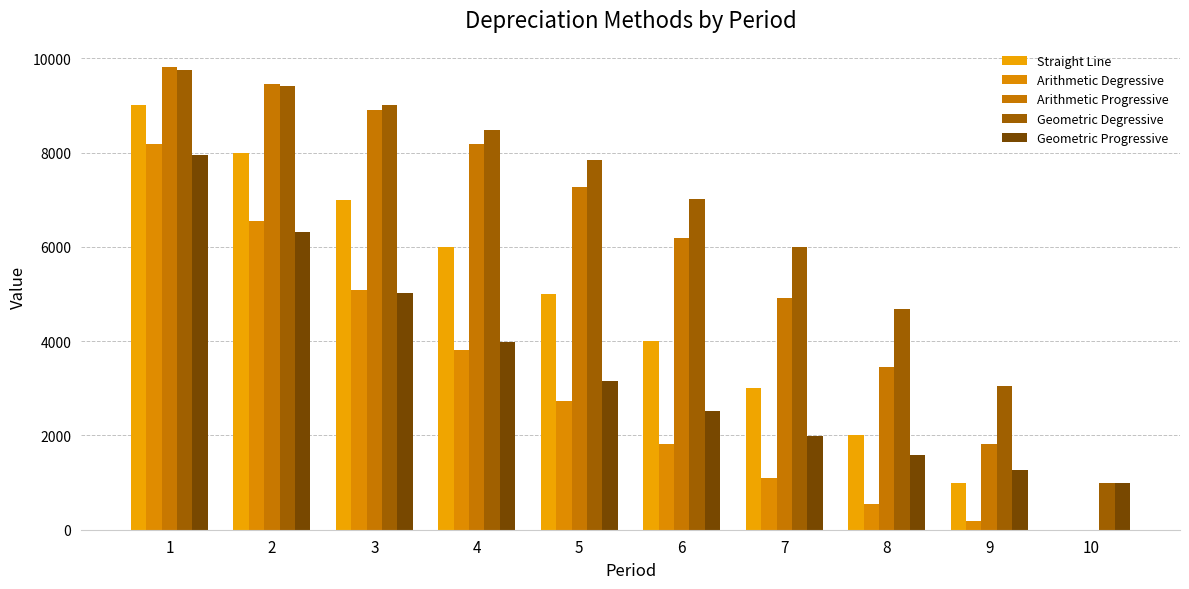

Reading left to right, transcribe all the data shown in this chart.

Straight Line: 1=9000.0	2=8000.0	3=7000.0	4=6000.0	5=5000.0	6=4000.0	7=3000.0	8=2000.0	9=1000.0	10=0.0
Arithmetic Degressive: 1=8181.8	2=6545.4	3=5090.9	4=3818.2	5=2727.3	6=1818.2	7=1090.9	8=545.5	9=181.8	10=0.0
Arithmetic Progressive: 1=9818.2	2=9454.5	3=8909.1	4=8181.8	5=7272.7	6=6181.8	7=4909.1	8=3454.6	9=1818.2	10=0.0
Geometric Degressive: 1=9741.1	2=9415.1	3=9004.7	4=8488.1	5=7837.7	6=7018.9	7=5988.1	8=4690.4	9=3056.7	10=1000.0
Geometric Progressive: 1=7943.3	2=6309.6	3=5011.9	4=3981.1	5=3162.3	6=2511.9	7=1995.3	8=1584.9	9=1258.9	10=1000.0